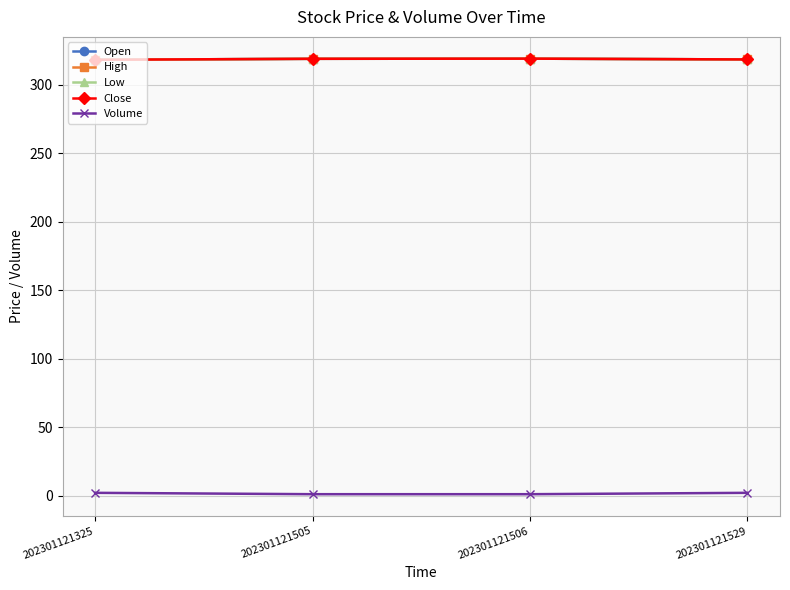

Does the chart have visible grid lines?

Yes